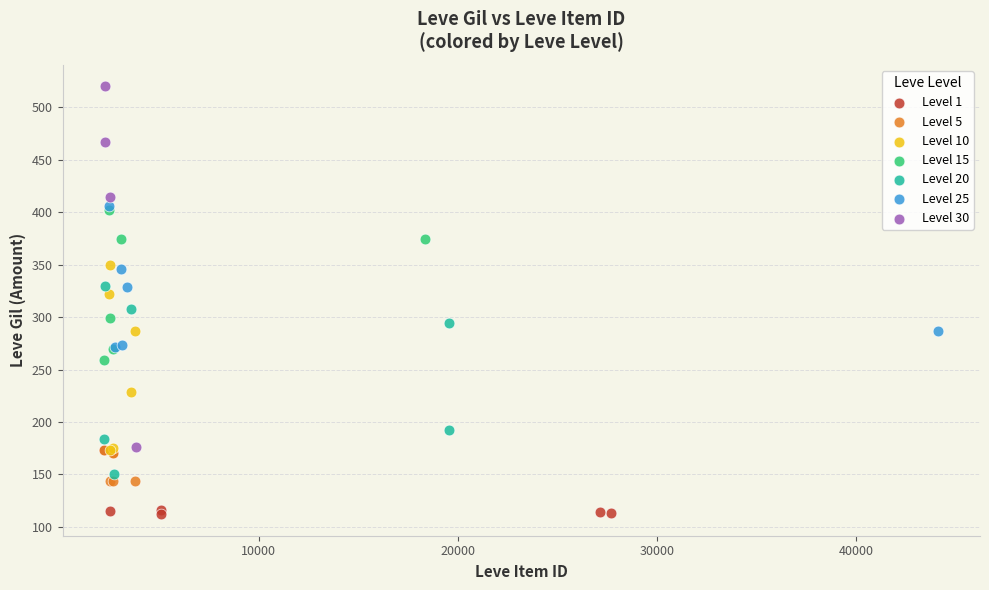

Which series contains the highest Y value?

Level 30